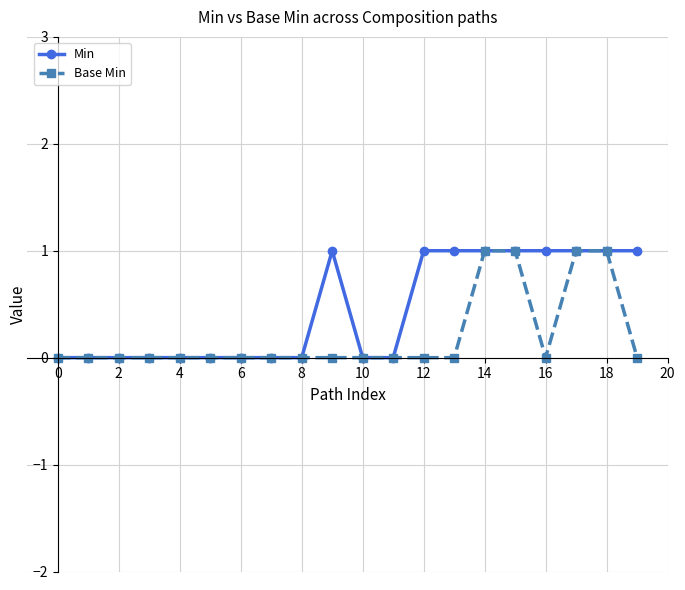

What is the value of the Min point at the 10th from the left?

1